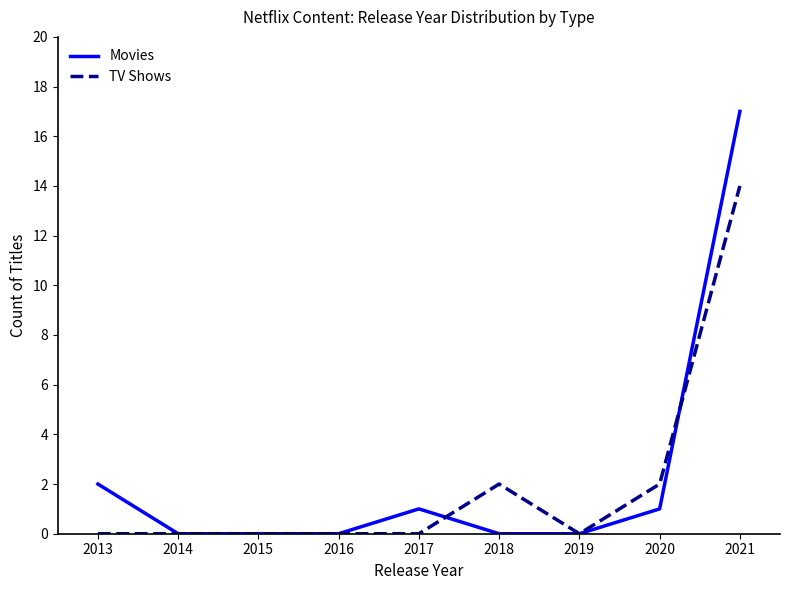

True or false: Movies has more than 2 interior local peaks.

False